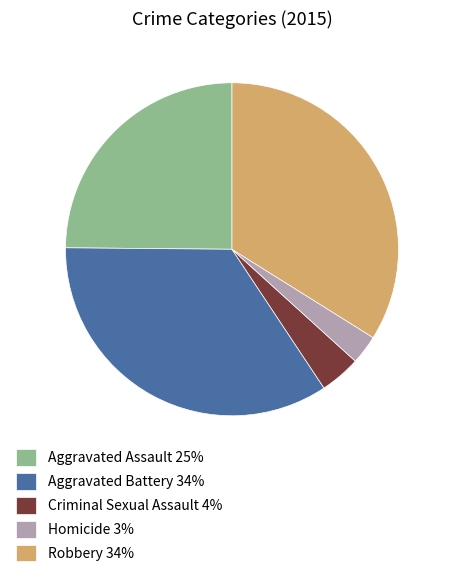

Between Criminal Sexual Assault and Aggravated Assault, which is larger?

Aggravated Assault